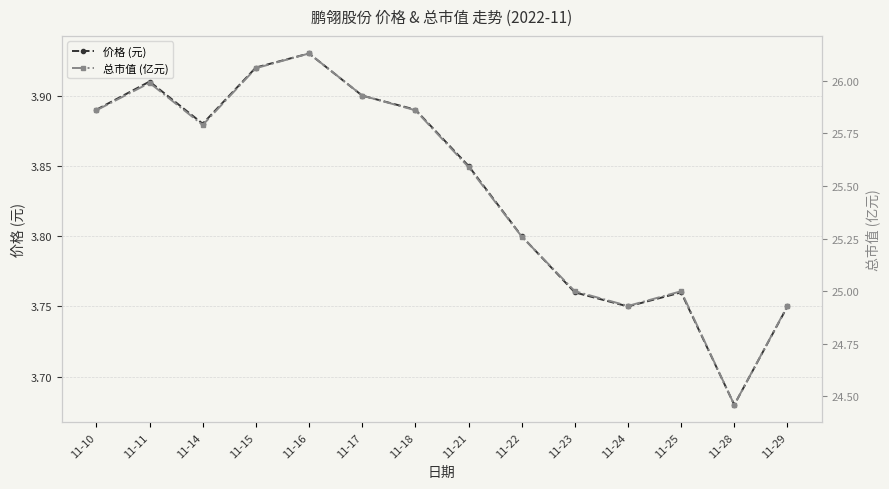

What value does the 总市值 (亿元) series have at 11-25?

25.0